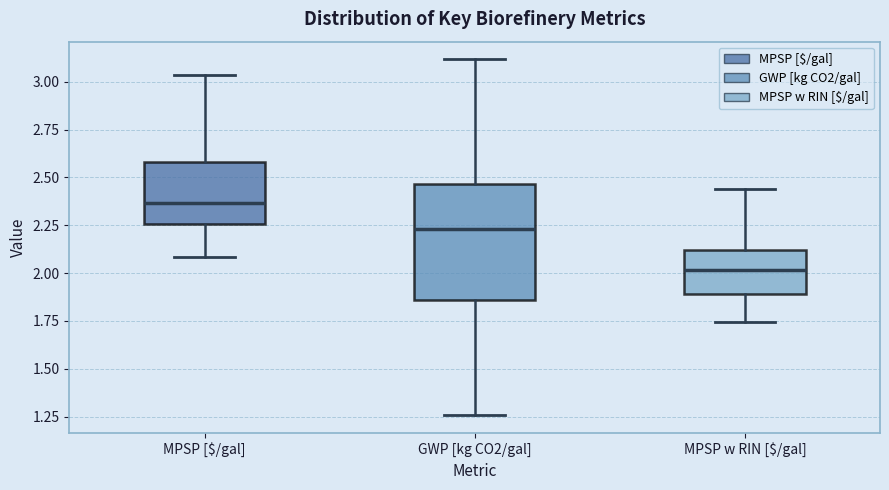

Where does the upper whisker of the box for MPSP w RIN [$/gal] end on the y-axis? The values are not printed on the chart, so give them approximately, as read against the axis.

2.45